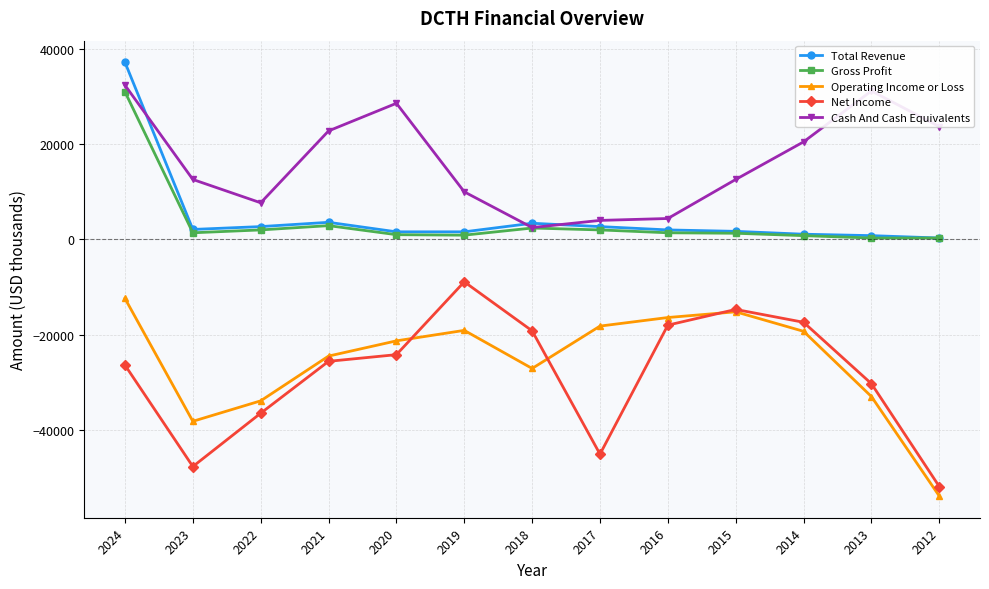

How many distinct data groups are displayed?

5